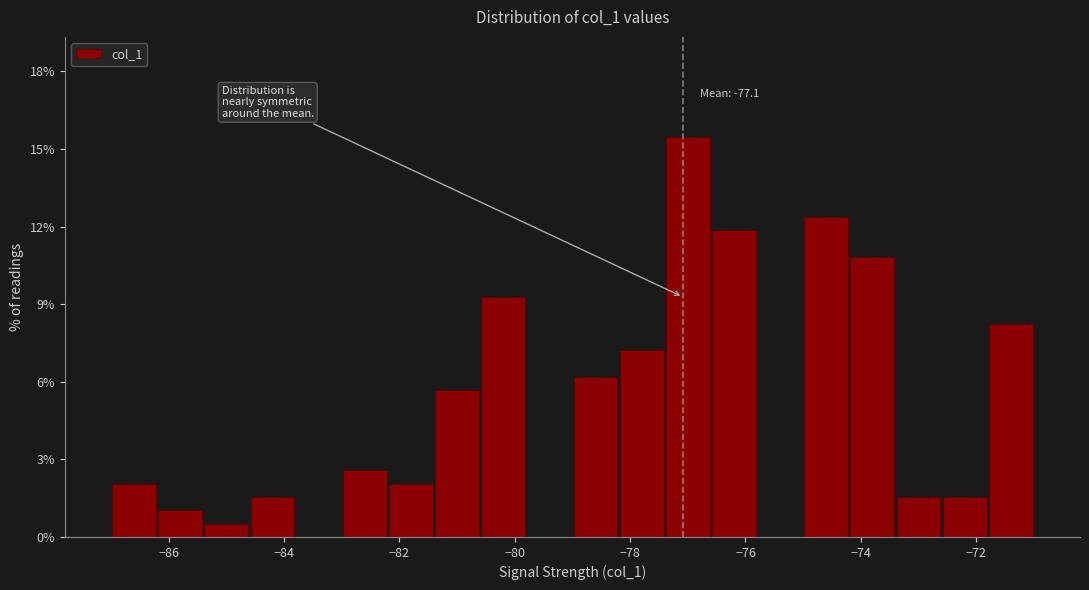

Which range on the x-axis has the tallest bar?

-77.4 to -76.6